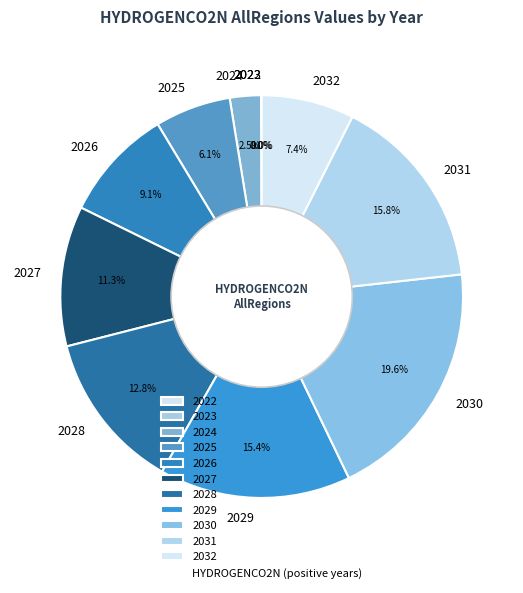

What is the largest slice in the pie chart?

2030